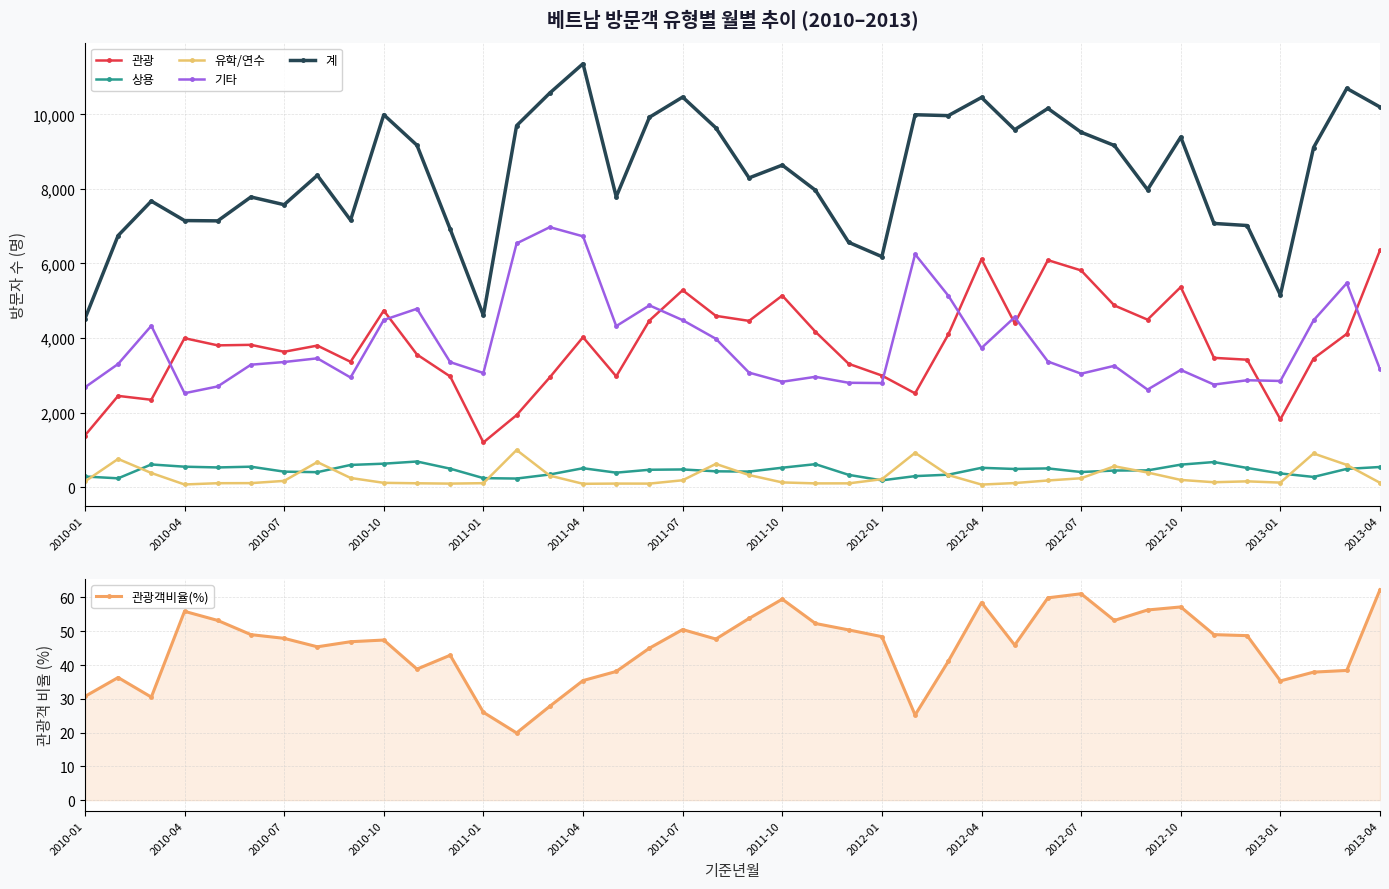

True or false: 관광 has more than 0 points higher than both neighbors.

True